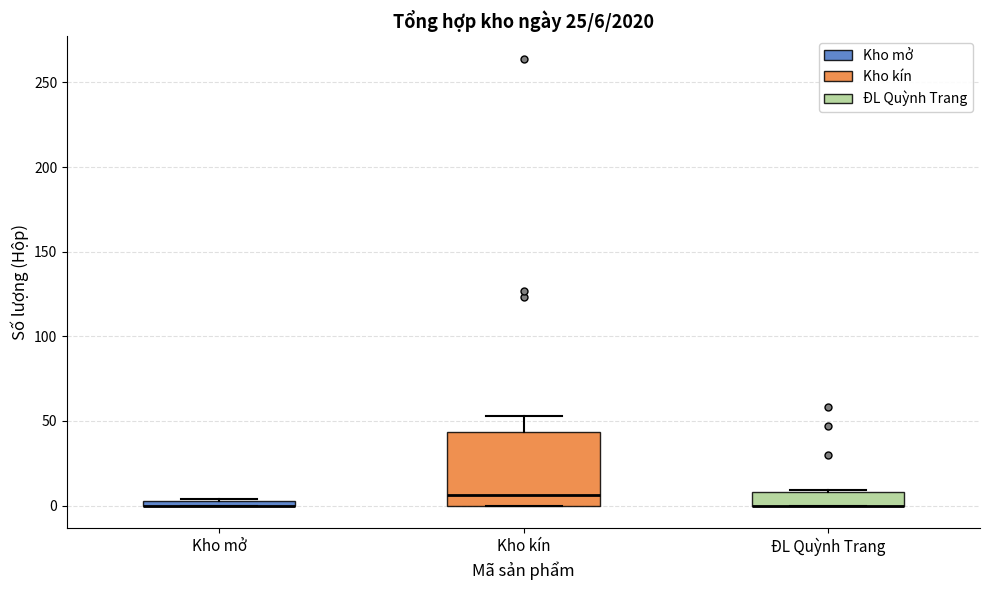

Comparing the boxes themselves (not the whiskers), which one is the tallest?

Kho kín